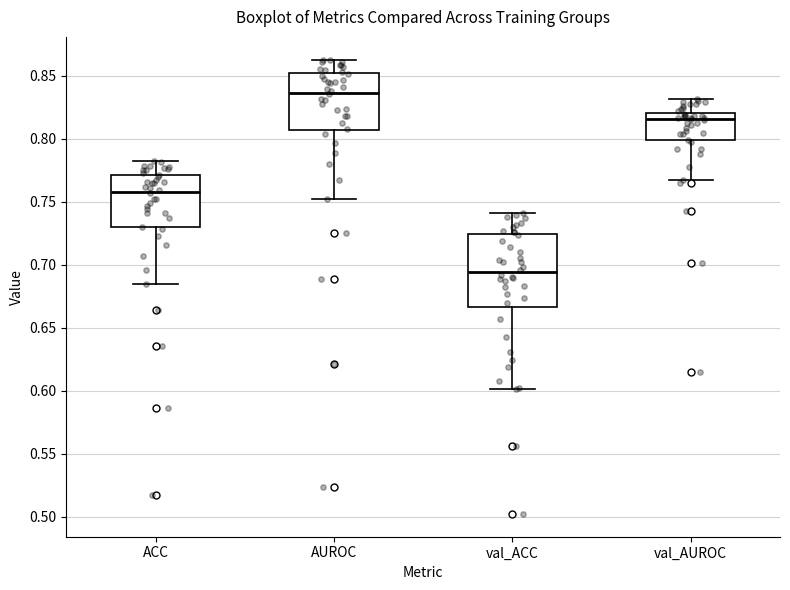

Reading left to right, read every box against the y-axis: the position of its median line, the range the box covers, and the ends of its whiskers. The values are not printed on the chart, so give them approximately, as read against the axis.

ACC: median 0.760, box 0.730 to 0.770, whiskers 0.685 to 0.785
AUROC: median 0.835, box 0.805 to 0.850, whiskers 0.750 to 0.865
val_ACC: median 0.695, box 0.665 to 0.725, whiskers 0.600 to 0.740
val_AUROC: median 0.815, box 0.800 to 0.820, whiskers 0.765 to 0.830